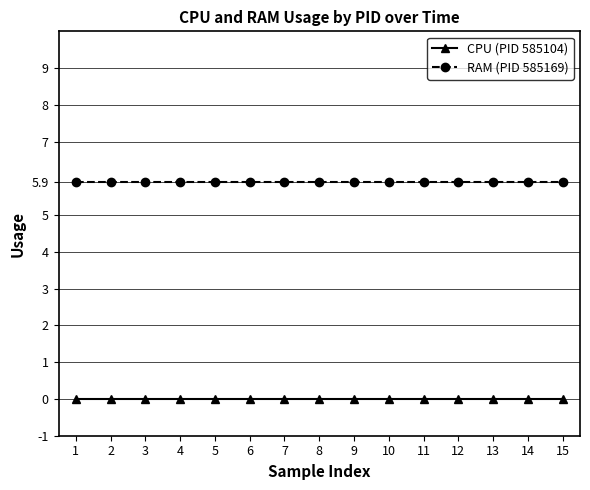

What is the greatest value displayed?

5.9